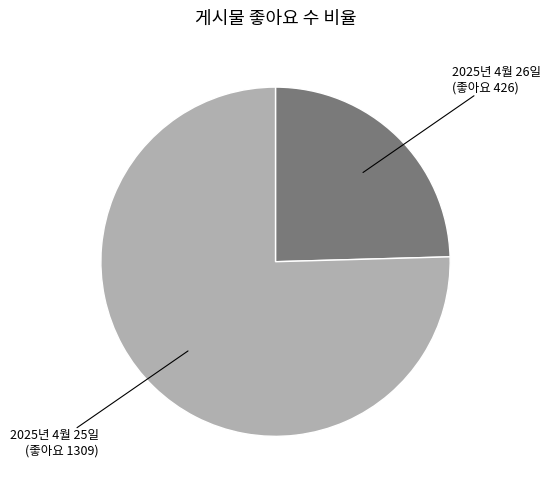

Is 2025년 4월 26일 (좋아요 426) the majority of the pie?

No